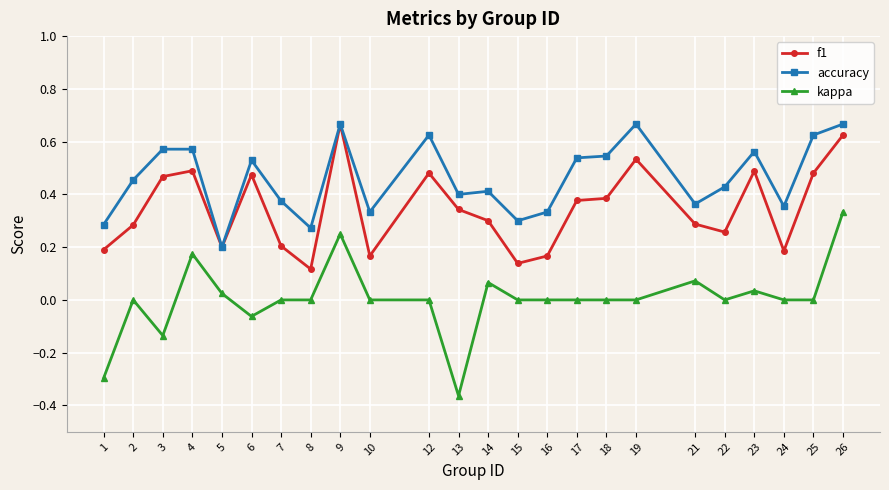

True or false: f1 has a value of 0.5 at 19.

True